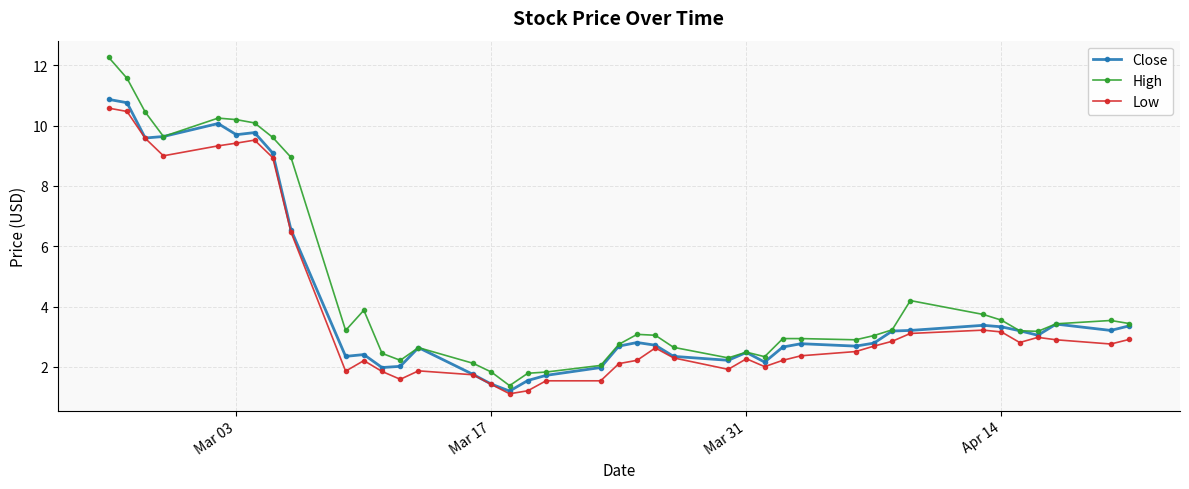

How many categories are shown in the chart?

40